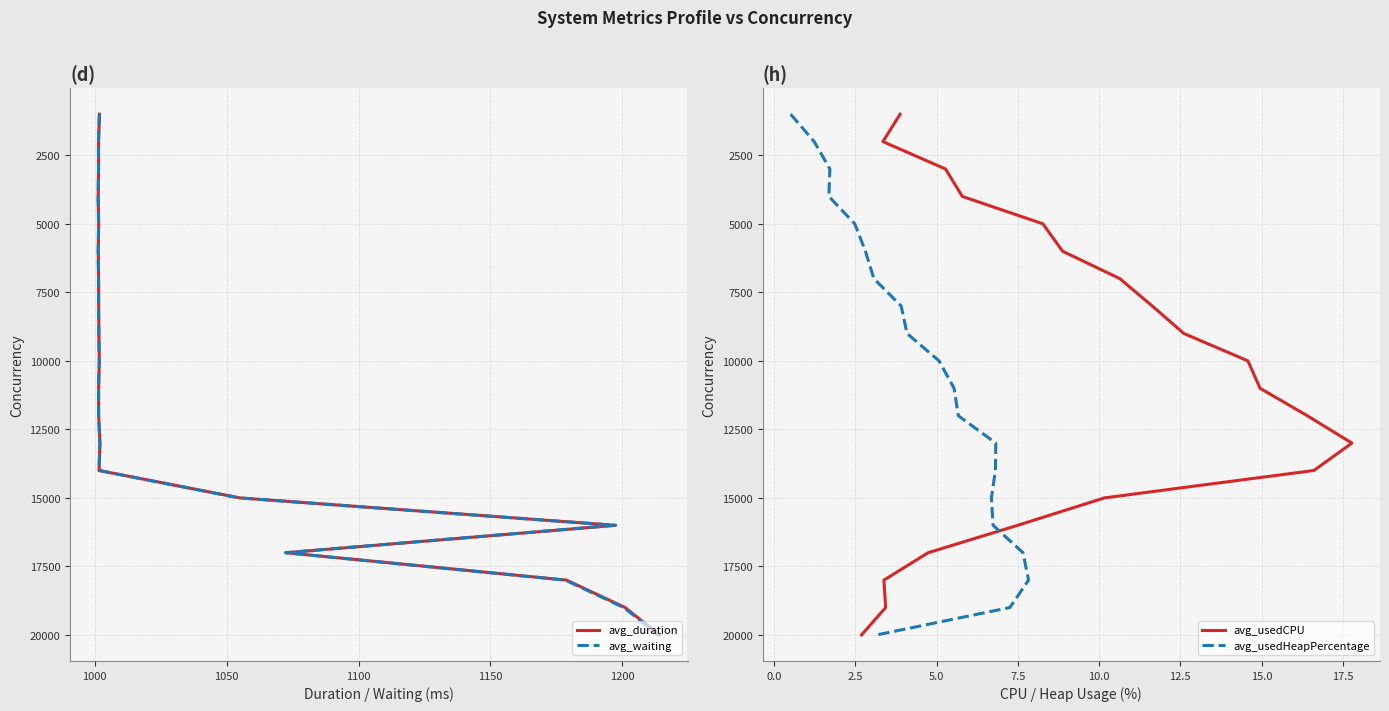

Is this an area chart (filled region under the line)?

No